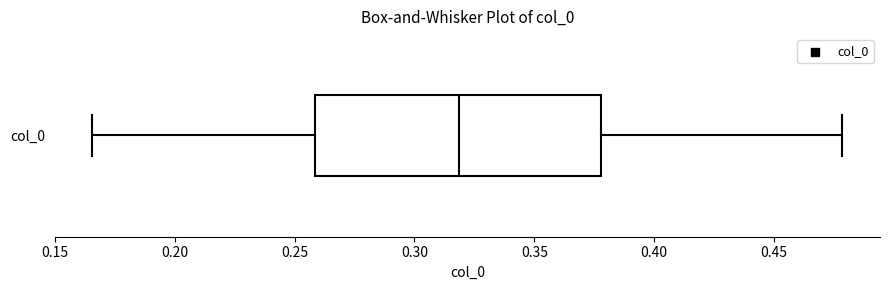

Read this box plot against the x-axis: the position of the median line, the range covered by the box, and the ends of both whiskers. The values are not printed on the chart, so give them approximately, as read against the axis.

median 0.320, box 0.260 to 0.380, whiskers 0.165 to 0.480